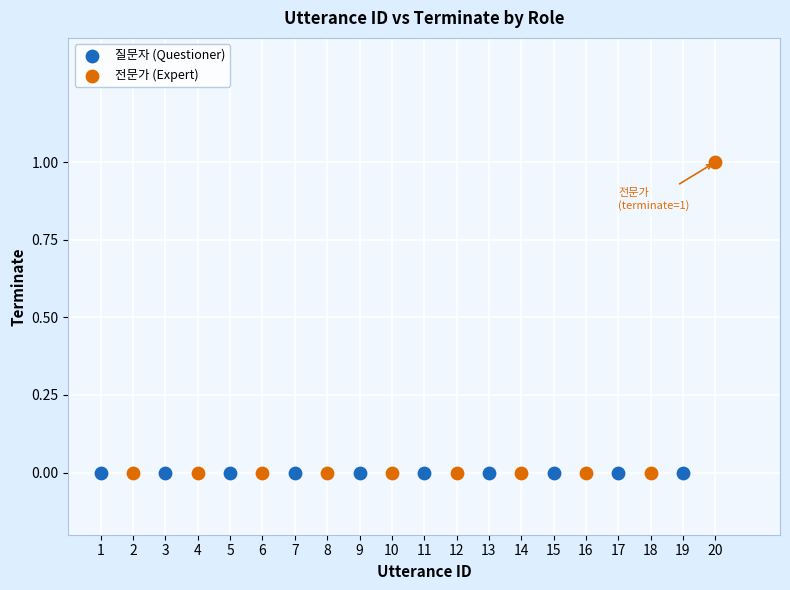

Which series reaches the maximum Y coordinate?

전문가 (Expert)